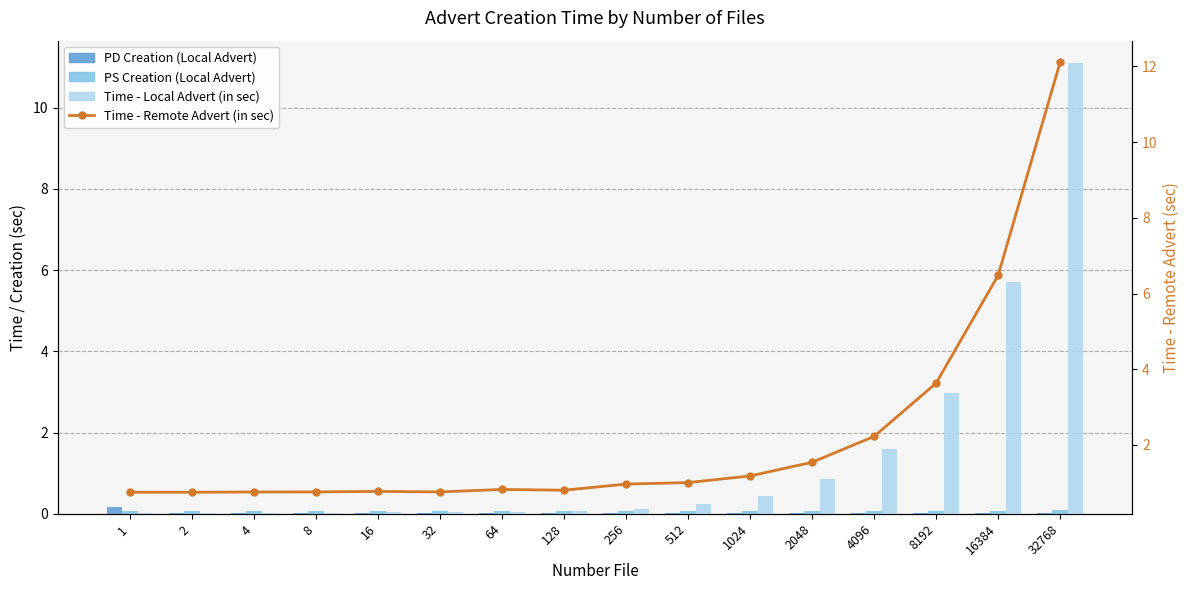

What is the difference between the highest and lowest values at 1?

0.7